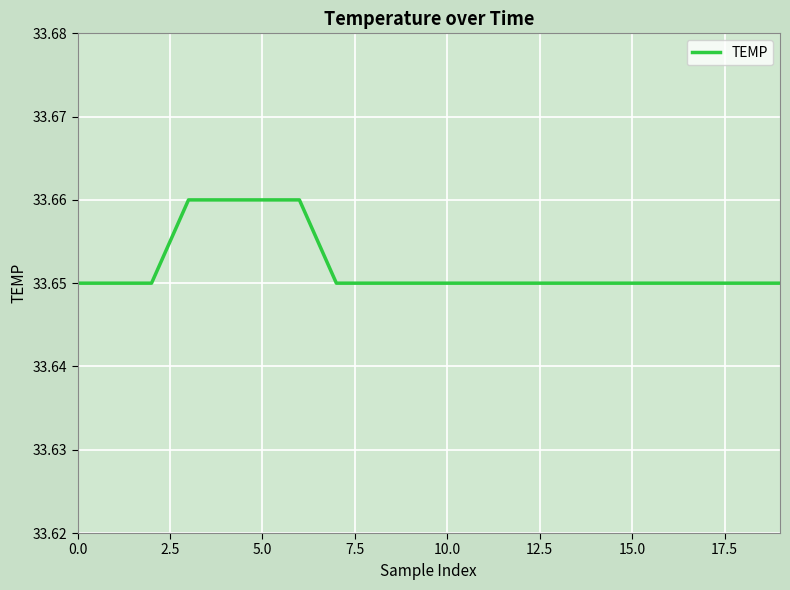

What is the minimum value shown in the chart?

33.6